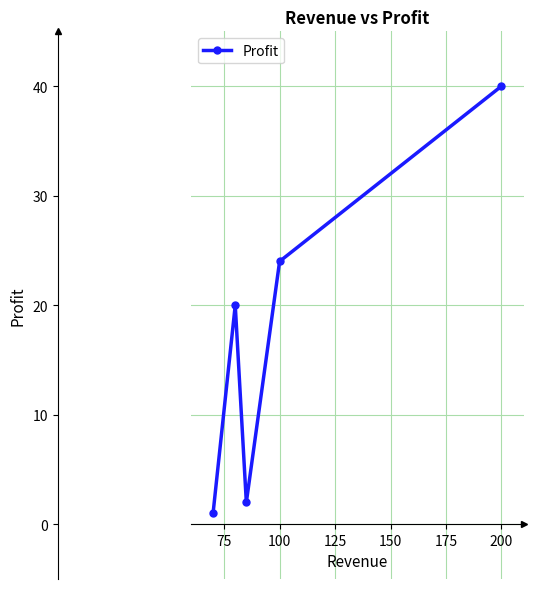

How many interior local valleys (lower than both neighbors) does the data have?

1